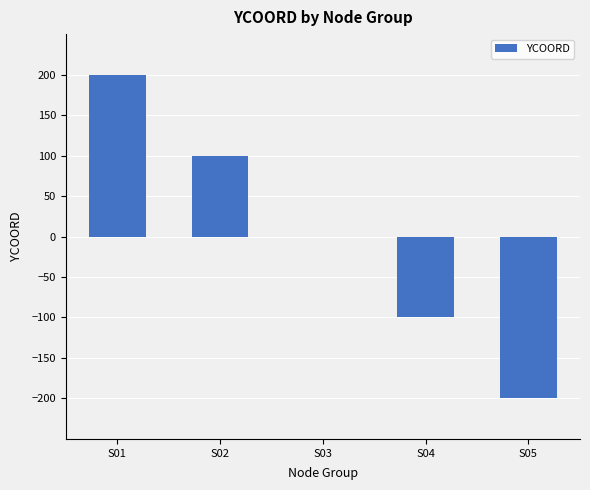

Count the number of data series in this chart.

1